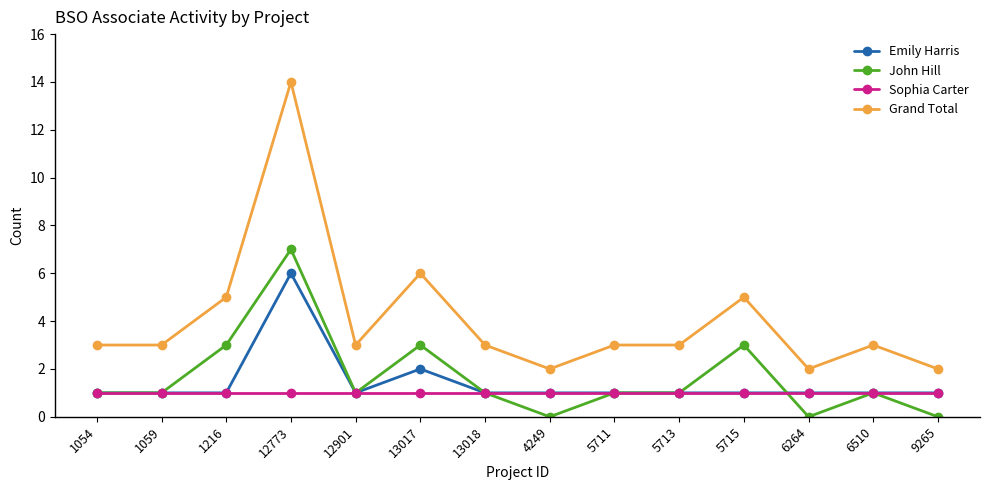

What value does the Grand Total series have at 13017, to the nearest 10?

10